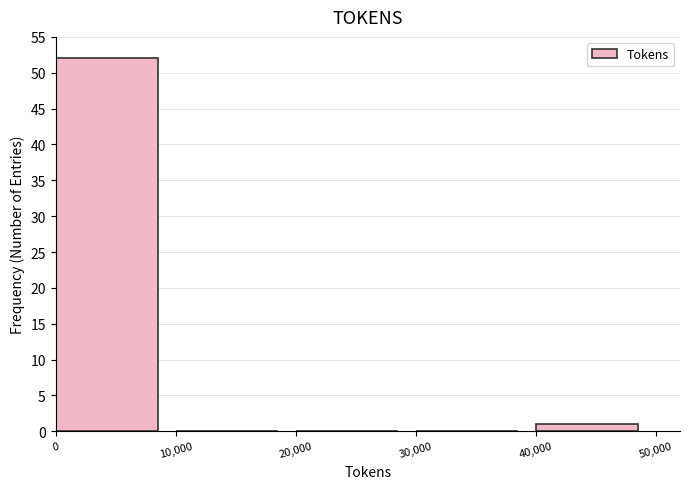

Which range on the x-axis has the tallest bar?

0 to 10,000